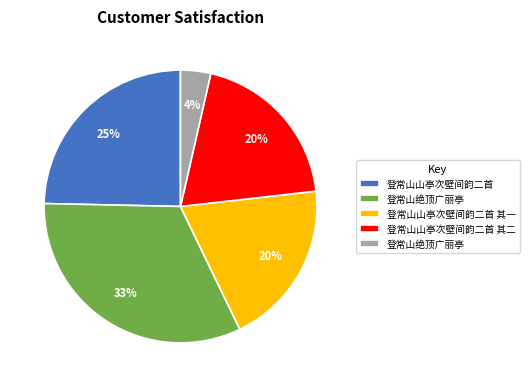

Is there any slice that represents more than half of the pie?

No